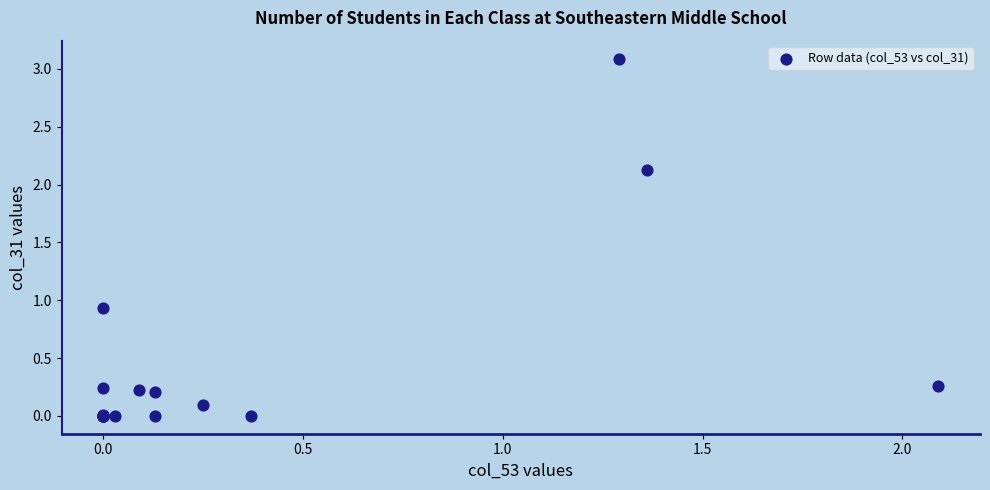

What Y value in the scatter plot is closest to 1?

0.9